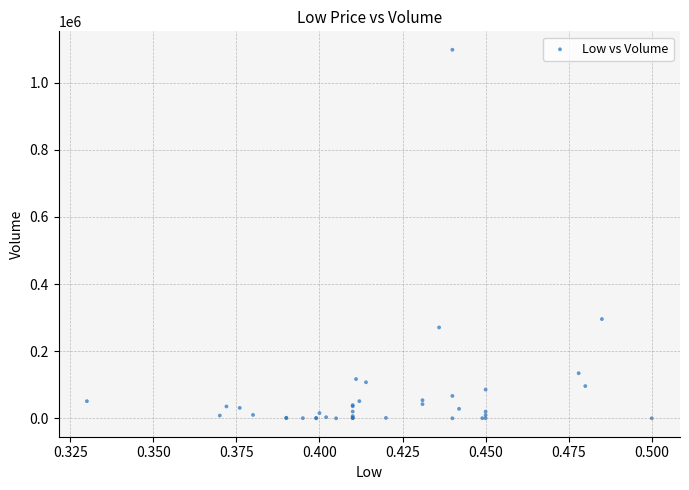

What Y value in the scatter plot is closest to 549050?

295600